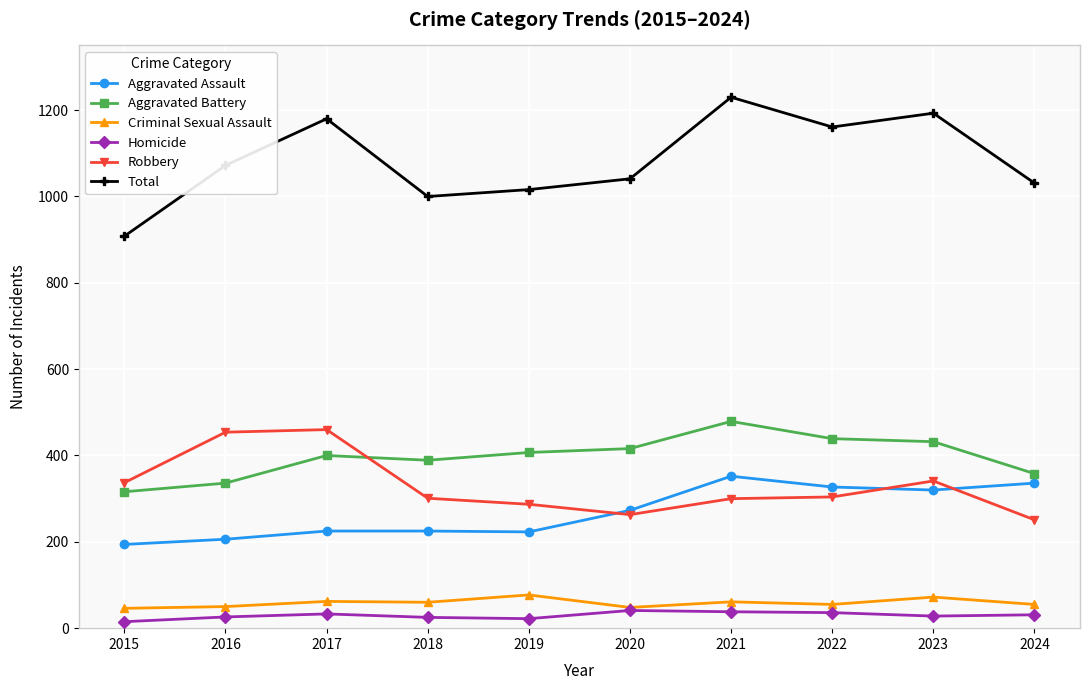

What is the total value across all series at 2020?

2082